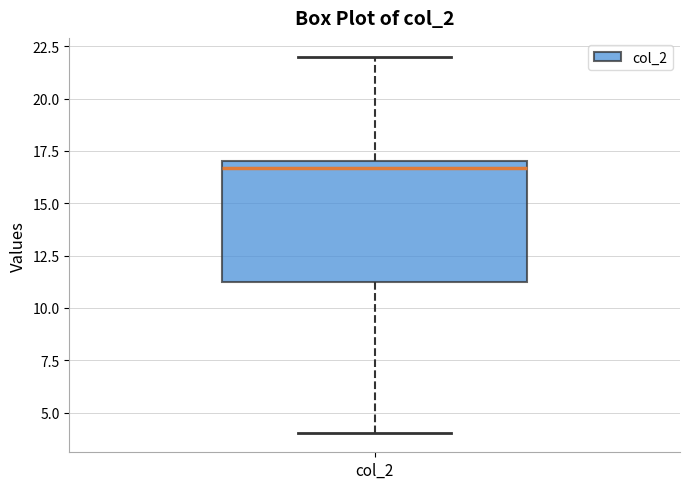

Transcribe this box plot: give where the median line is, the range the box spans, and where the two whiskers end, as read against the y-axis. The values are not printed on the chart, so give them approximately, as read against the axis.

median 16.5, box 11.0 to 17.0, whiskers 4.0 to 22.0